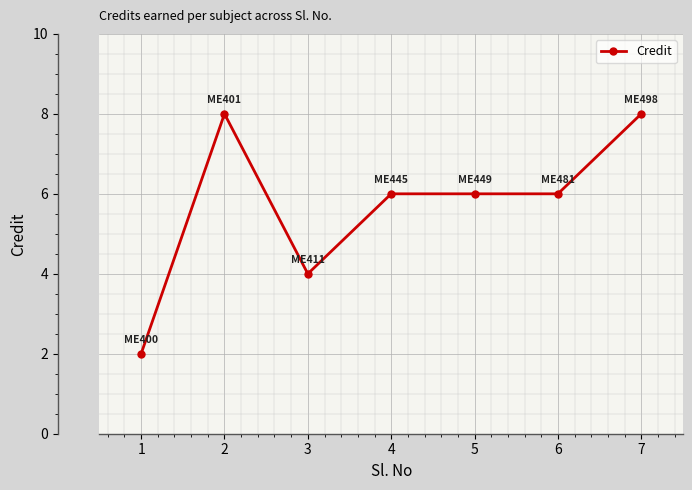

What is the greatest value displayed?

8